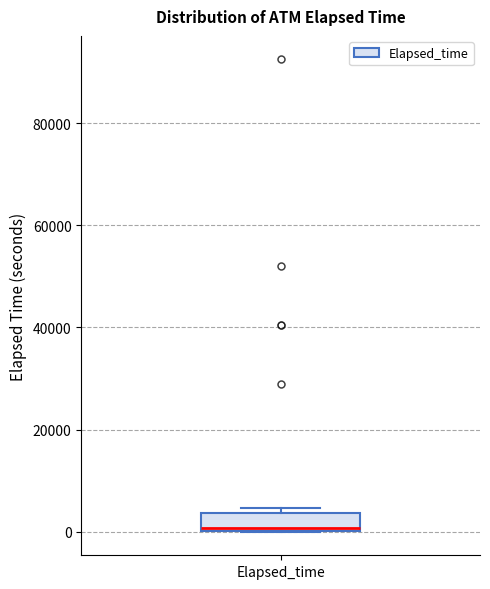

Where is the upper edge of the box for Elapsed_time on the y-axis? The values are not printed on the chart, so give them approximately, as read against the axis.

4000